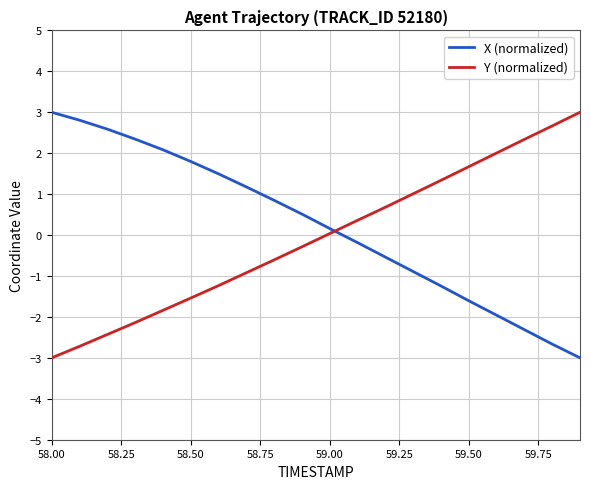

What is the smallest value displayed?

-3.0